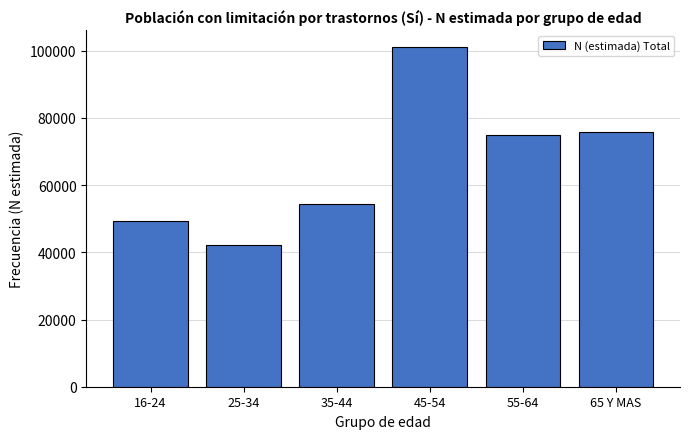

Reading left to right, list all the values displayed in this chart.

16-24=49429	25-34=42254	35-44=54419	45-54=100967	55-64=74793	65 Y MAS=75869